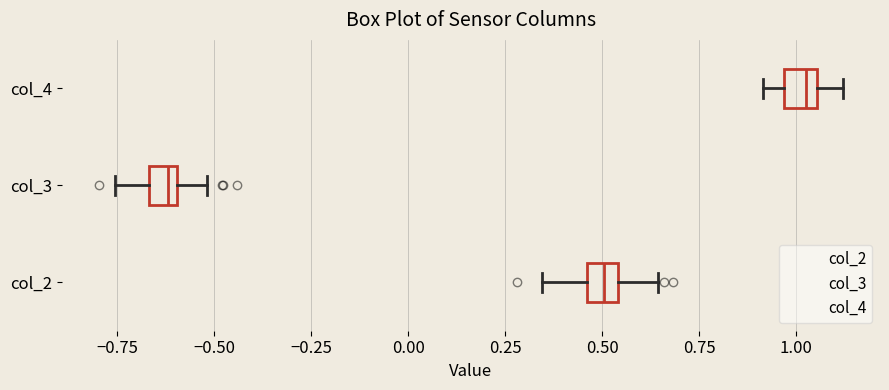

Where does the left whisker of the box for col_4 end on the x-axis? The values are not printed on the chart, so give them approximately, as read against the axis.

0.90